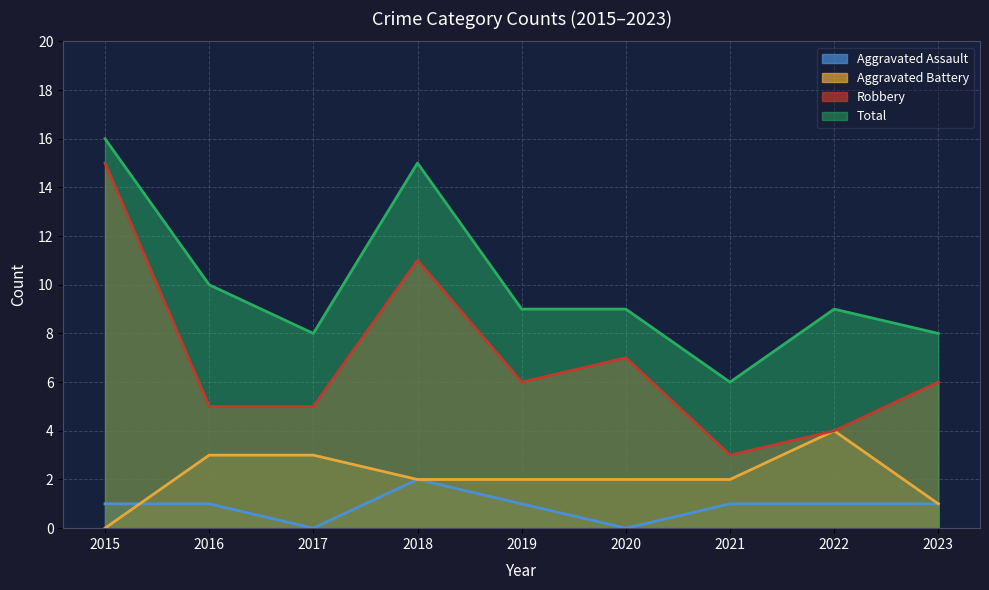

The Robbery series shows 7 at 2022. True or false?

False